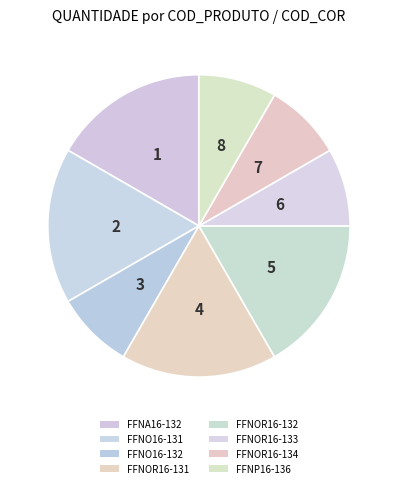

Rank the categories by value from highest to lowest.

FFNA16-132, FFNO16-131, FFNOR16-131, FFNOR16-132, FFNO16-132, FFNOR16-133, FFNOR16-134, FFNP16-136